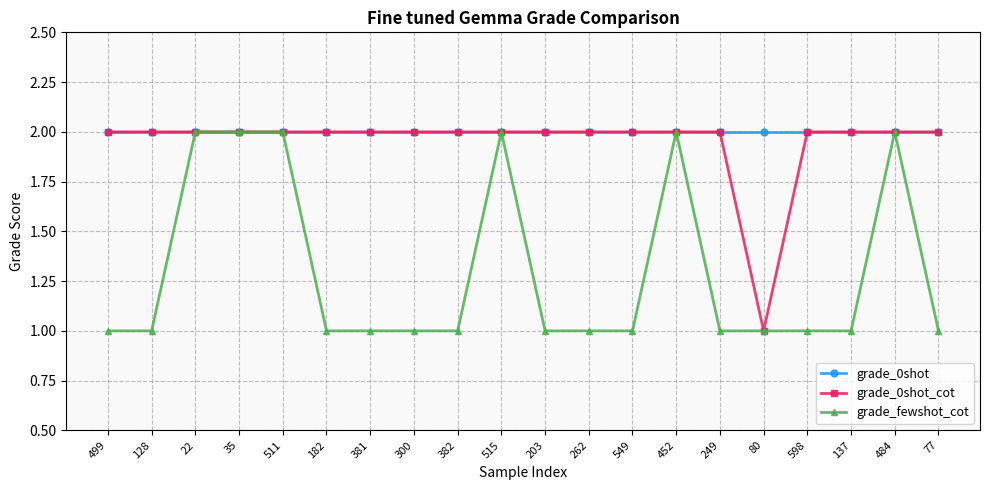

What is the total value across all series at 499?

5